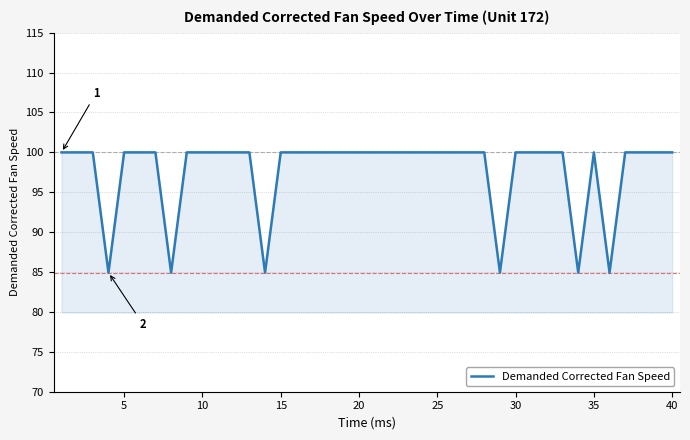

What is the minimum value shown in the chart?

84.9